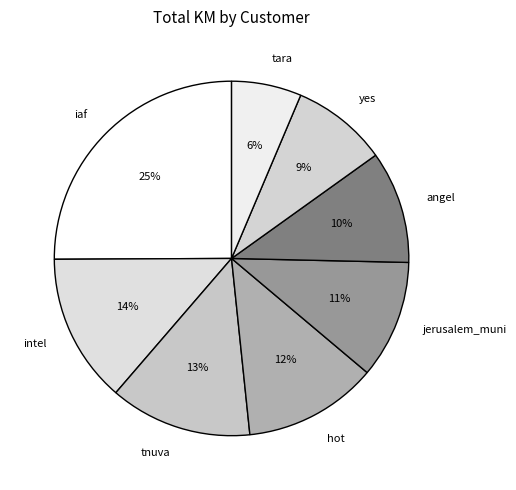

To the nearest percent, what is the difference between the yes and hot slice percentages?

3%